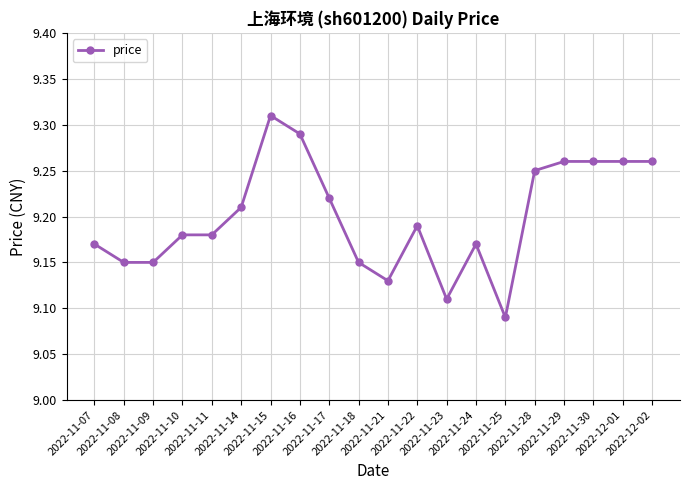

What is the sum of all values?

184.0